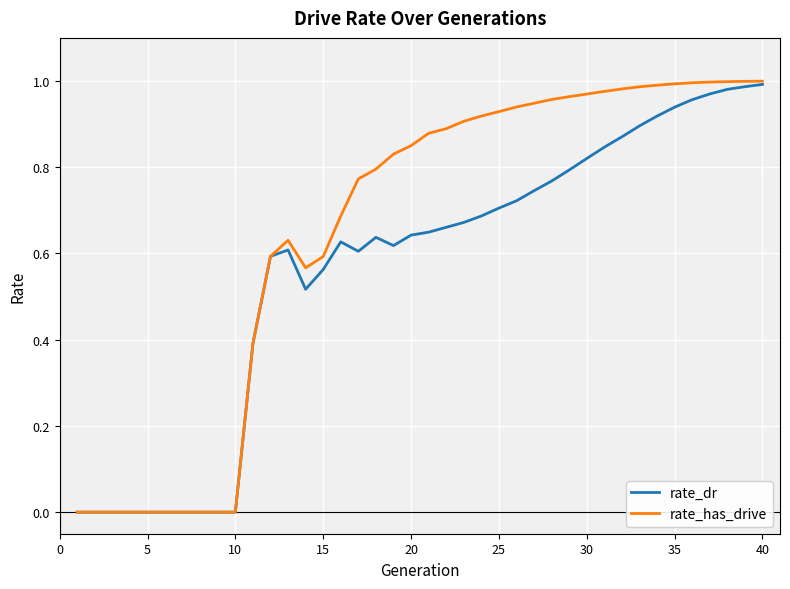

Which series has the largest total across all categories?

rate_has_drive